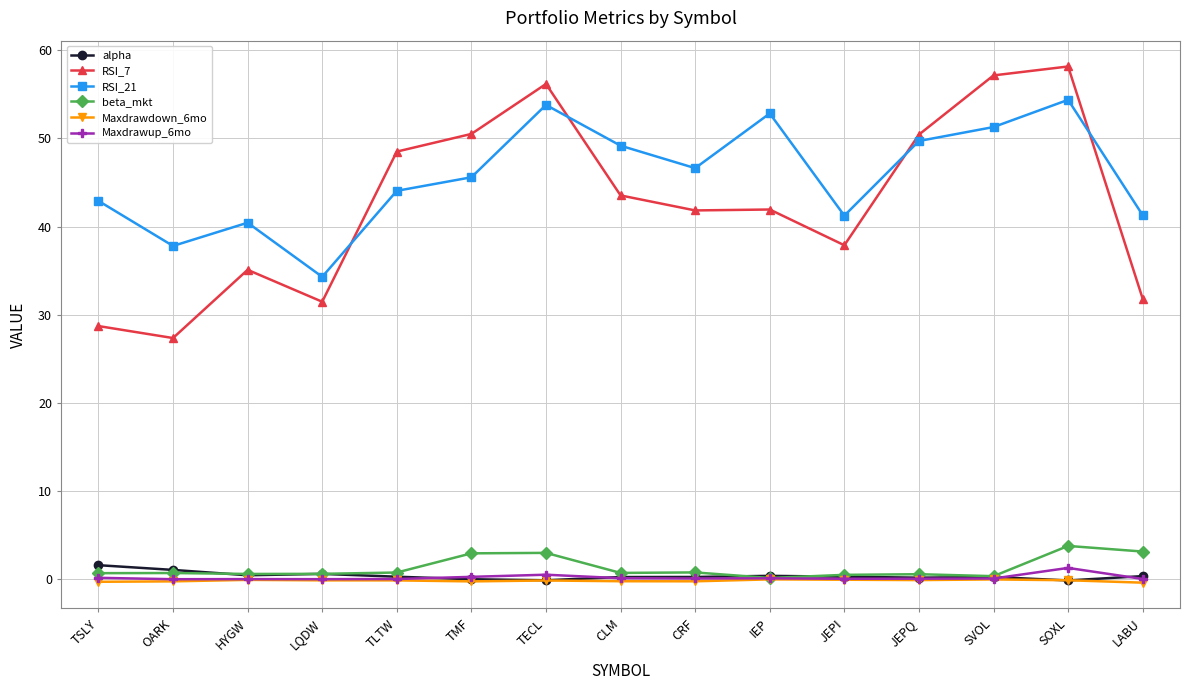

The value of RSI_7 at JEPI is 37.9. True or false?

True